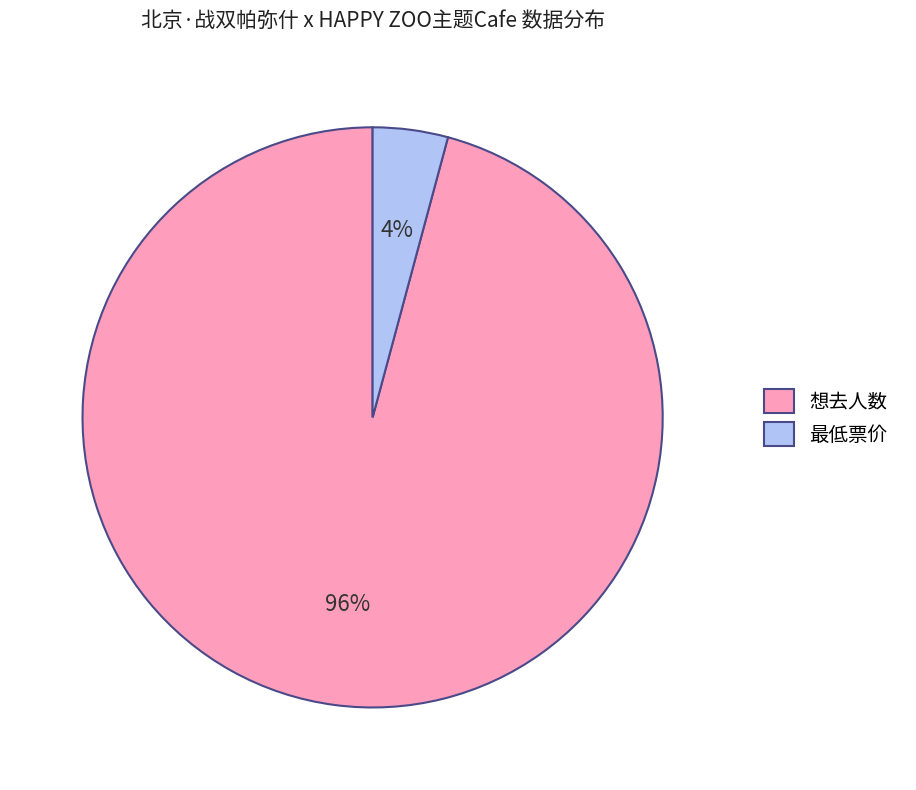

What is the largest slice in the pie chart?

想去人数